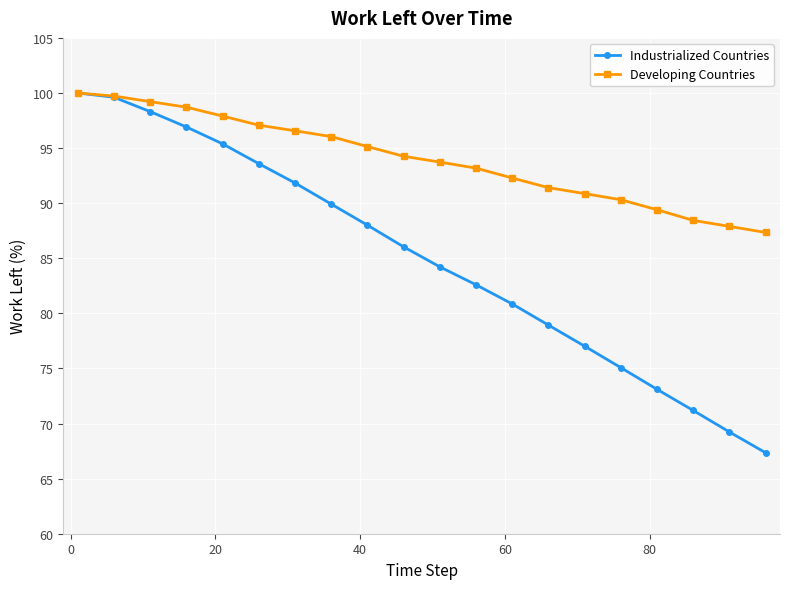

What is the maximum value shown in the chart?

100.0